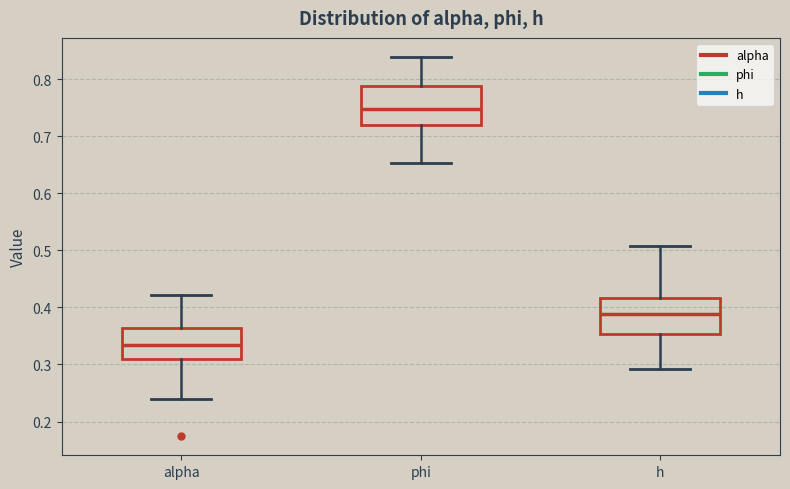

Reading left to right, read every box against the y-axis: the position of its median line, the range the box covers, and the ends of its whiskers. The values are not printed on the chart, so give them approximately, as read against the axis.

alpha: median 0.33, box 0.31 to 0.36, whiskers 0.24 to 0.42
phi: median 0.75, box 0.72 to 0.79, whiskers 0.65 to 0.84
h: median 0.39, box 0.35 to 0.42, whiskers 0.29 to 0.51